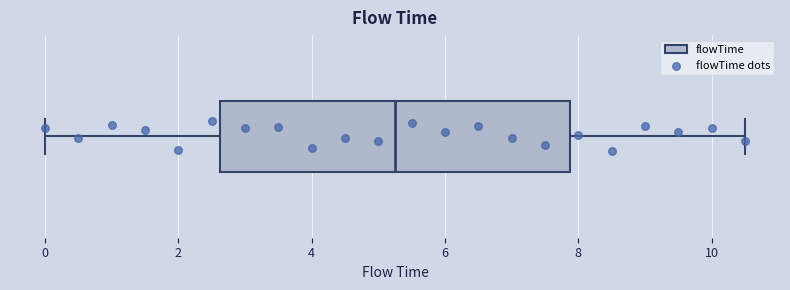

Where is the left edge of the box on the x-axis? The values are not printed on the chart, so give them approximately, as read against the axis.

2.6